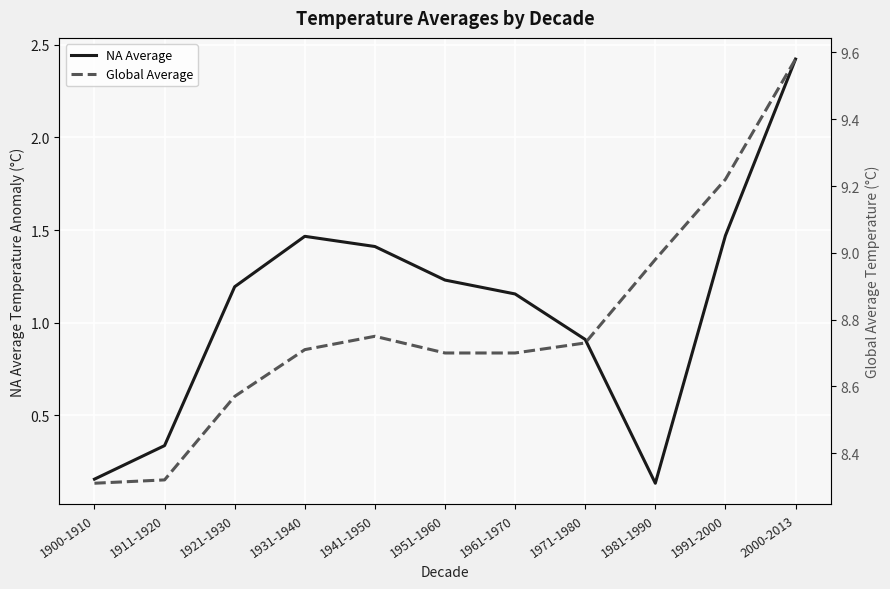

What position from the left is 1900-1910?

1